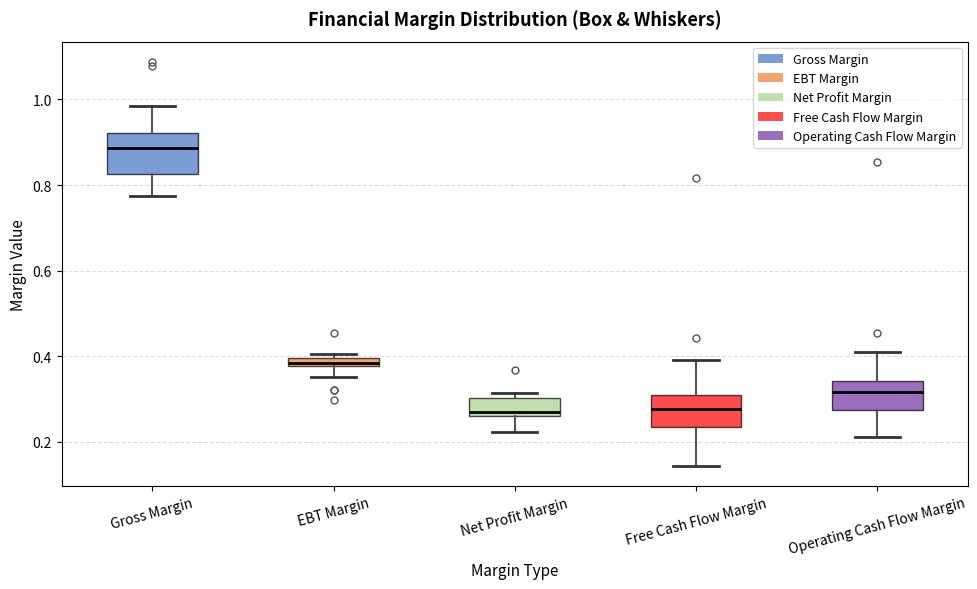

Which box is the tallest, from its lower edge to its upper edge?

Gross Margin